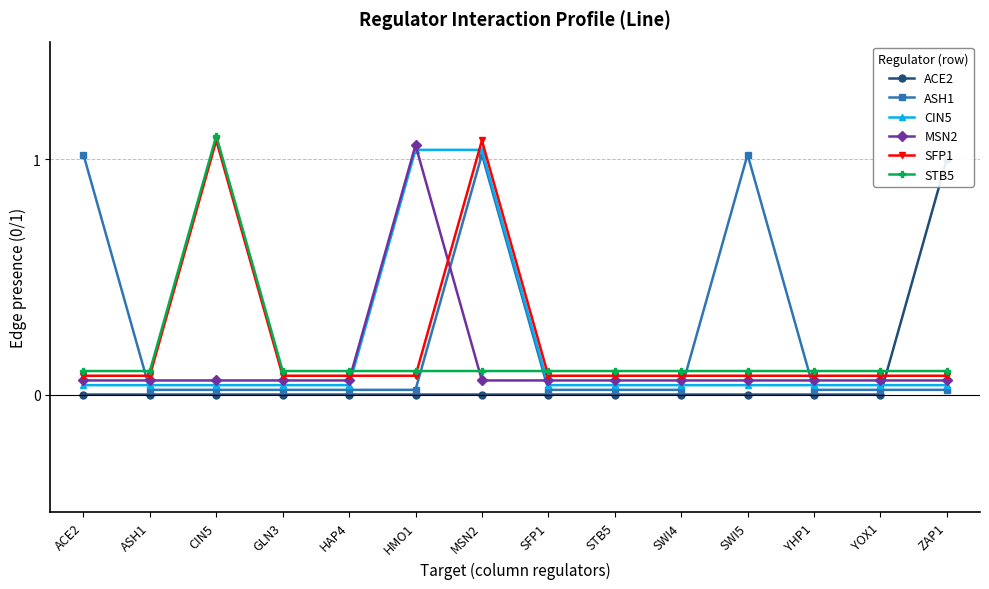

Reading left to right, extract all data points from this chart.

ACE2: ACE2=0.0	ASH1=0.0	CIN5=0.0	GLN3=0.0	HAP4=0.0	HMO1=0.0	MSN2=0.0	SFP1=0.0	STB5=0.0	SWI4=0.0	SWI5=0.0	YHP1=0.0	YOX1=0.0	ZAP1=1.0
ASH1: ACE2=1.0	ASH1=0.0	CIN5=0.0	GLN3=0.0	HAP4=0.0	HMO1=0.0	MSN2=1.0	SFP1=0.0	STB5=0.0	SWI4=0.0	SWI5=1.0	YHP1=0.0	YOX1=0.0	ZAP1=0.0
CIN5: ACE2=0.0	ASH1=0.0	CIN5=0.0	GLN3=0.0	HAP4=0.0	HMO1=1.0	MSN2=1.0	SFP1=0.0	STB5=0.0	SWI4=0.0	SWI5=0.0	YHP1=0.0	YOX1=0.0	ZAP1=0.0
MSN2: ACE2=0.1	ASH1=0.1	CIN5=0.1	GLN3=0.1	HAP4=0.1	HMO1=1.1	MSN2=0.1	SFP1=0.1	STB5=0.1	SWI4=0.1	SWI5=0.1	YHP1=0.1	YOX1=0.1	ZAP1=0.1
SFP1: ACE2=0.1	ASH1=0.1	CIN5=1.1	GLN3=0.1	HAP4=0.1	HMO1=0.1	MSN2=1.1	SFP1=0.1	STB5=0.1	SWI4=0.1	SWI5=0.1	YHP1=0.1	YOX1=0.1	ZAP1=0.1
STB5: ACE2=0.1	ASH1=0.1	CIN5=1.1	GLN3=0.1	HAP4=0.1	HMO1=0.1	MSN2=0.1	SFP1=0.1	STB5=0.1	SWI4=0.1	SWI5=0.1	YHP1=0.1	YOX1=0.1	ZAP1=0.1